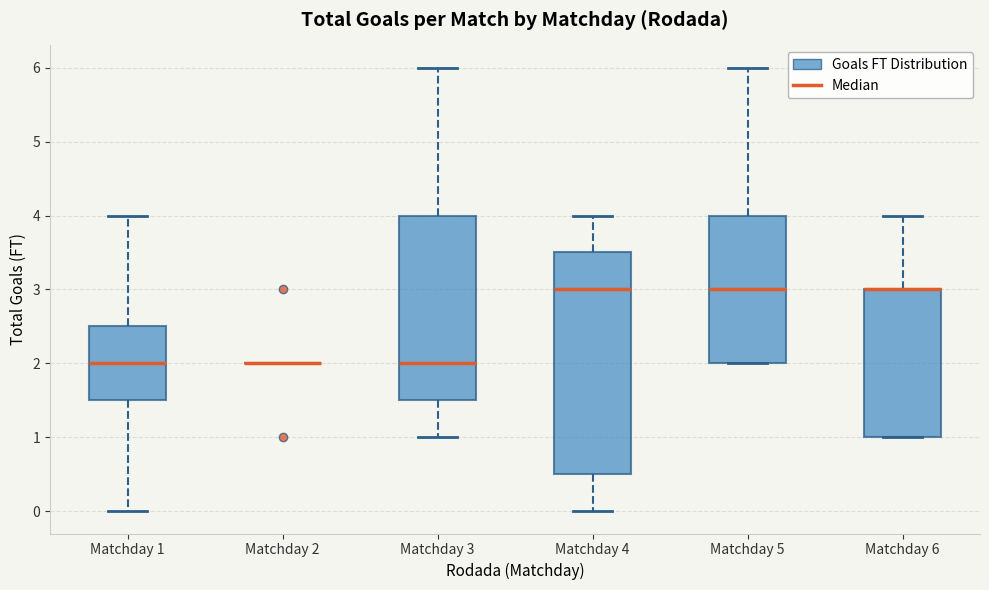

Reading left to right, transcribe this box plot: for each box, give where its median line is, the range the box spans, and where its two whiskers end, as read against the y-axis. The values are not printed on the chart, so give them approximately, as read against the axis.

Matchday 1: median 2.0, box 1.5 to 2.5, whiskers 0.0 to 4.0
Matchday 2: box collapsed to a line at 2.0, whiskers 2.0 to 2.0
Matchday 3: median 2.0, box 1.5 to 4.0, whiskers 1.0 to 6.0
Matchday 4: median 3.0, box 0.5 to 3.5, whiskers 0.0 to 4.0
Matchday 5: median 3.0, box 2.0 to 4.0, whiskers 2.0 to 6.0
Matchday 6: median 3.0 (drawn on the box's upper edge), box 1.0 to 3.0, whiskers 1.0 to 4.0